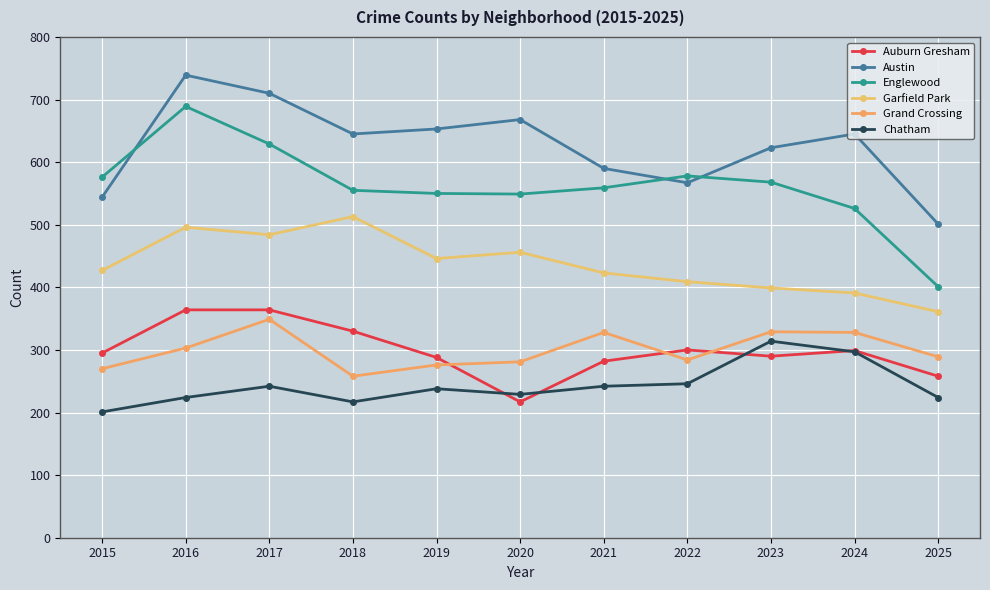

Which label corresponds to the largest value in the chart?

2016